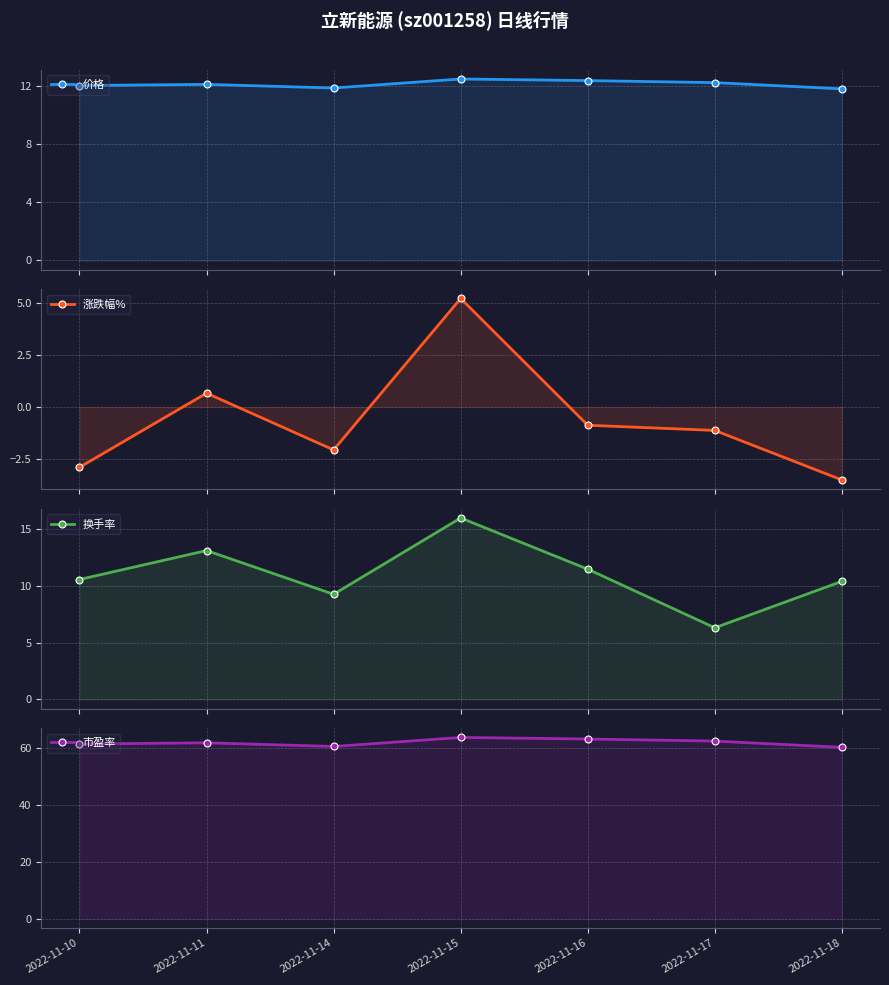

Which series has the largest total across all categories?

市盈率